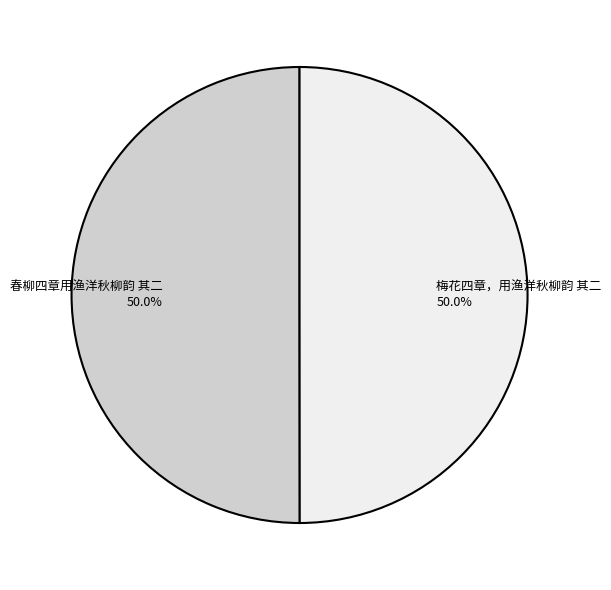

How much of the chart is everything except 春柳四章用渔洋秋柳韵 其二?

50.0%